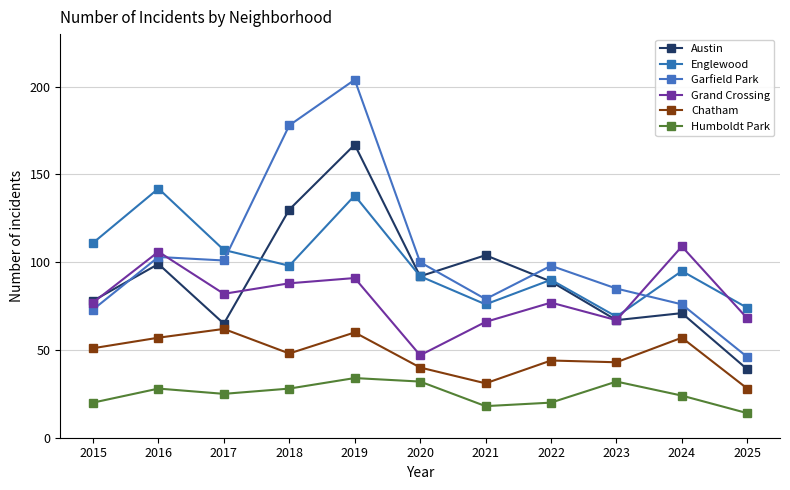

What is the value of the Humboldt Park point at the 4th from the left?

28